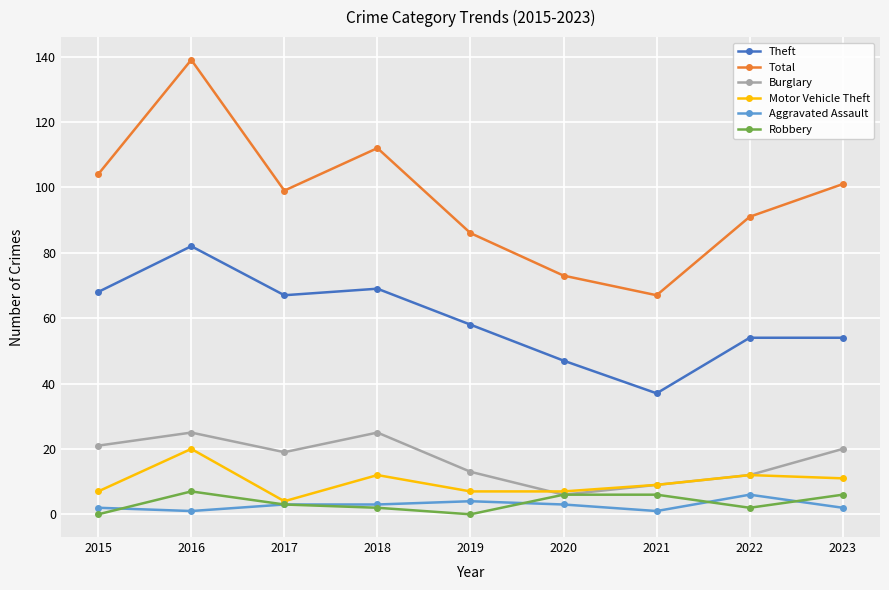

True or false: Burglary has a value of 4 at 2022.

False